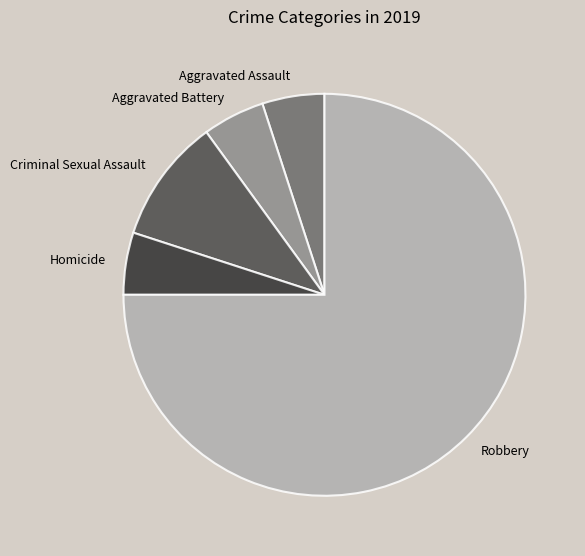

How many slices are in this pie chart?

5